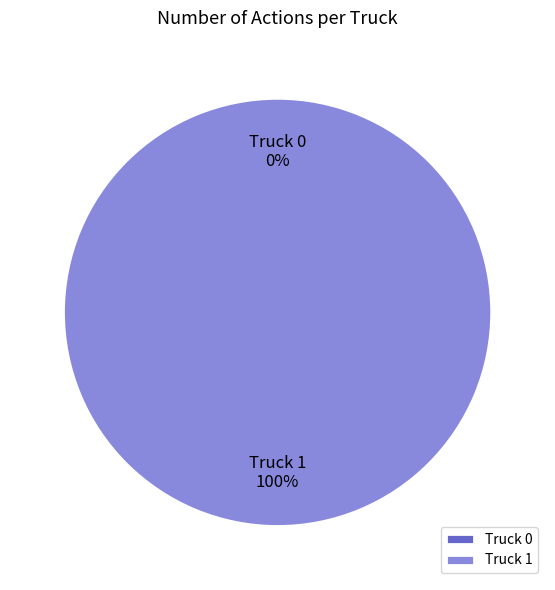

Is it true that Truck 0 is 0% of the pie?

True